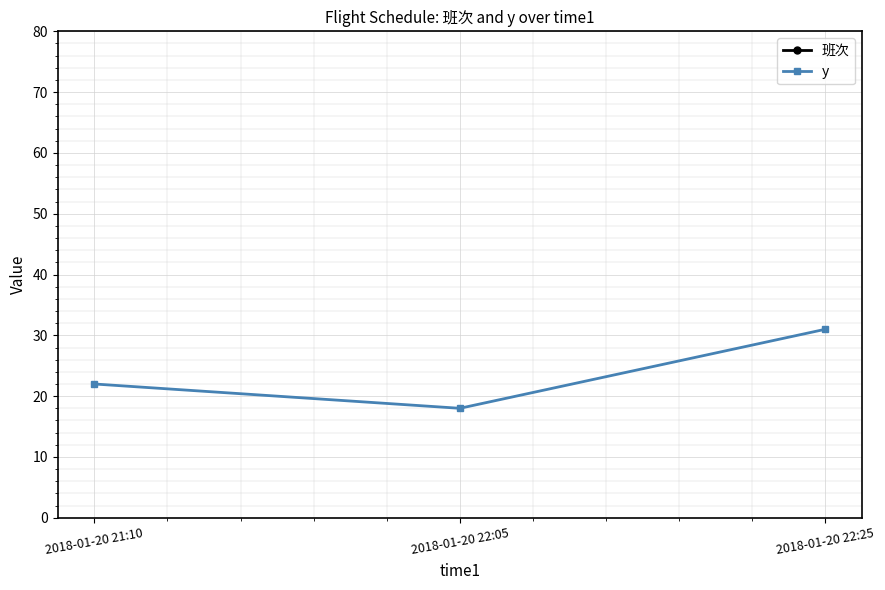

Reading right to left, what are all the values shown in this chart?

班次: 419	422	402
y: 31	18	22